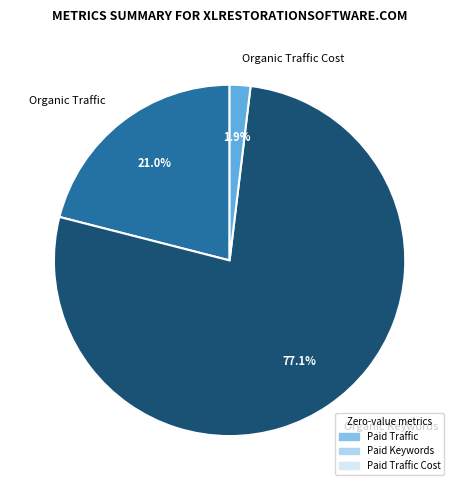

What is the ratio of the value at Organic Traffic to the value at Organic Keywords?

0.3